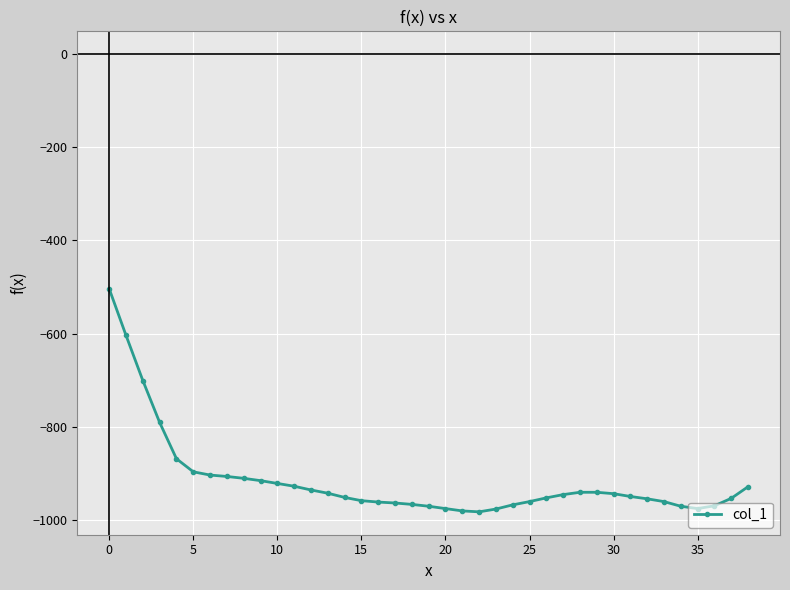

What is the minimum value shown in the chart?

-983